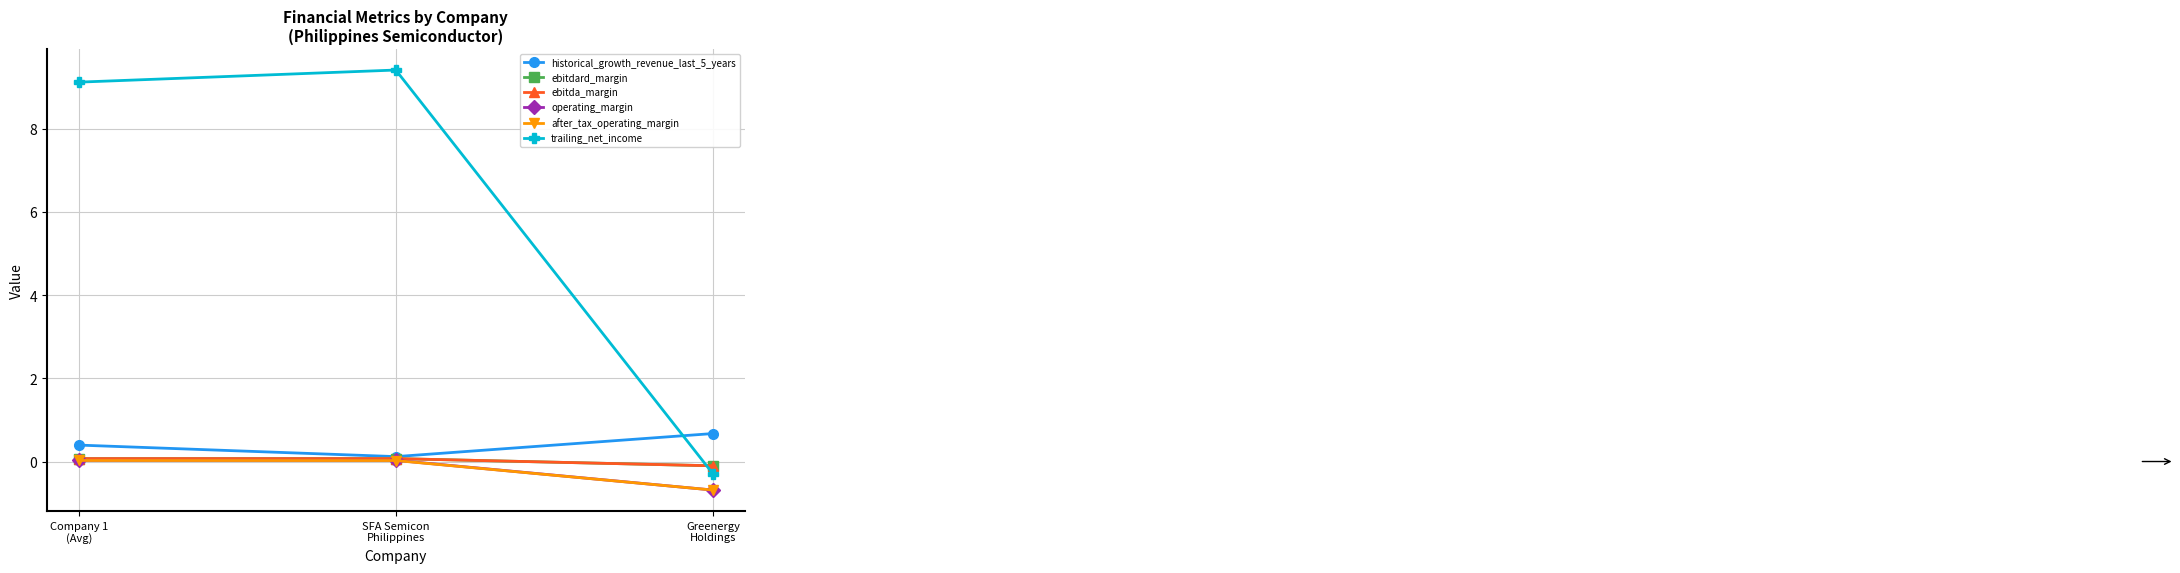

At which label is operating_margin closest to 0?

Company 1
(Avg)